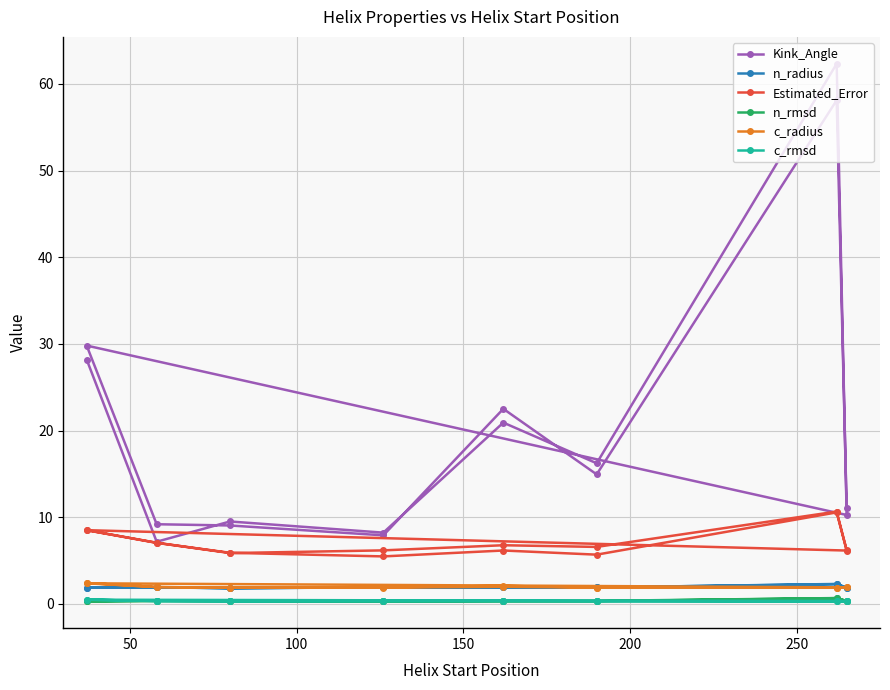

What is the difference between the maximum and minimum values in the n_radius series?

0.5